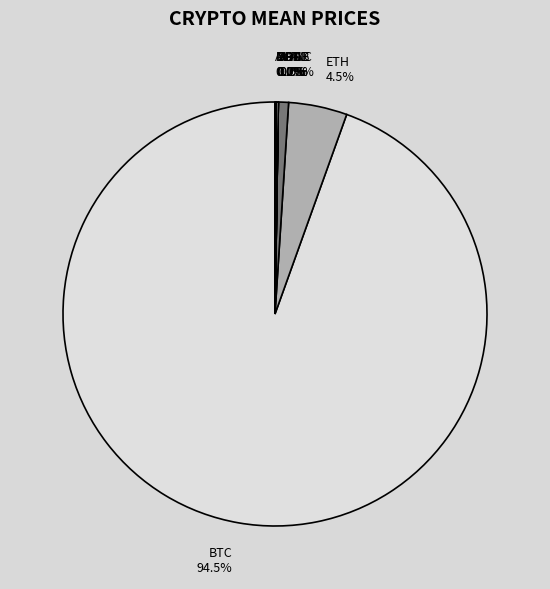

Is there a majority slice in this chart?

Yes